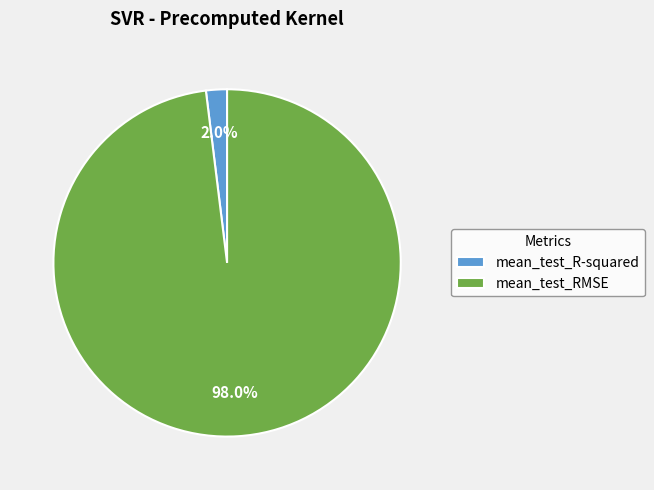

Count the number of slices in the pie.

2